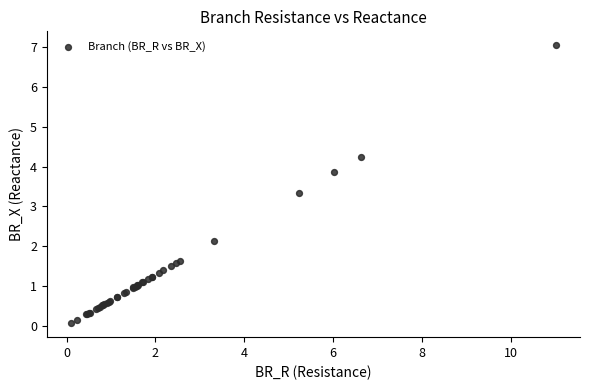

What Y value in the scatter plot is closest to 3?

3.3